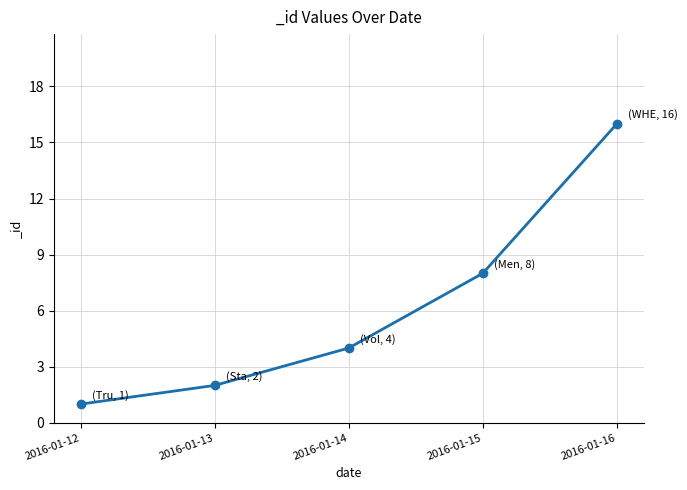

Reading left to right, what are all the values shown in this chart?

1	2	4	8	16